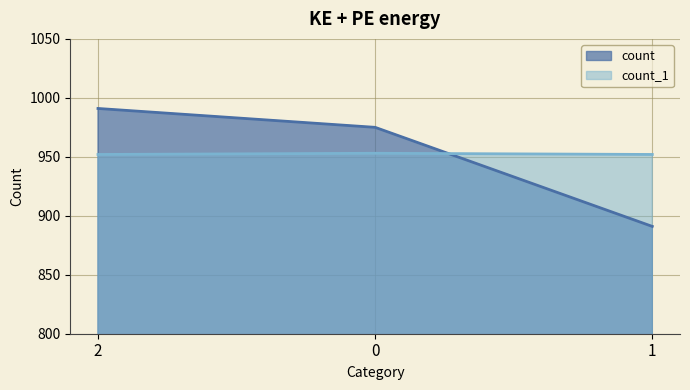

Is it true that count equals 320 at 2?

False